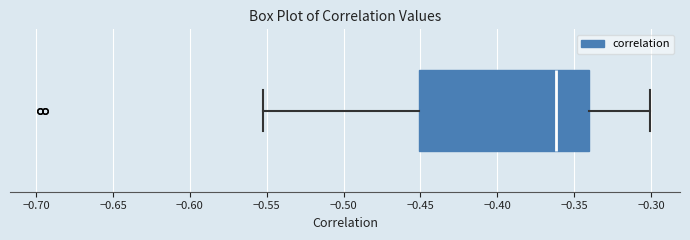

Transcribe this box plot: give where the median line is, the range the box spans, and where the two whiskers end, as read against the x-axis. The values are not printed on the chart, so give them approximately, as read against the axis.

median -0.36, box -0.45 to -0.34, whiskers -0.55 to -0.30